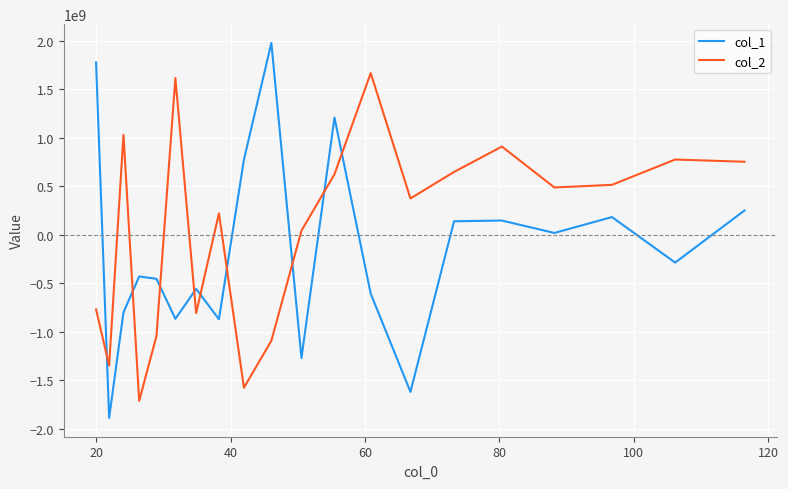

True or false: col_2 and col_1 cross at least once.

True